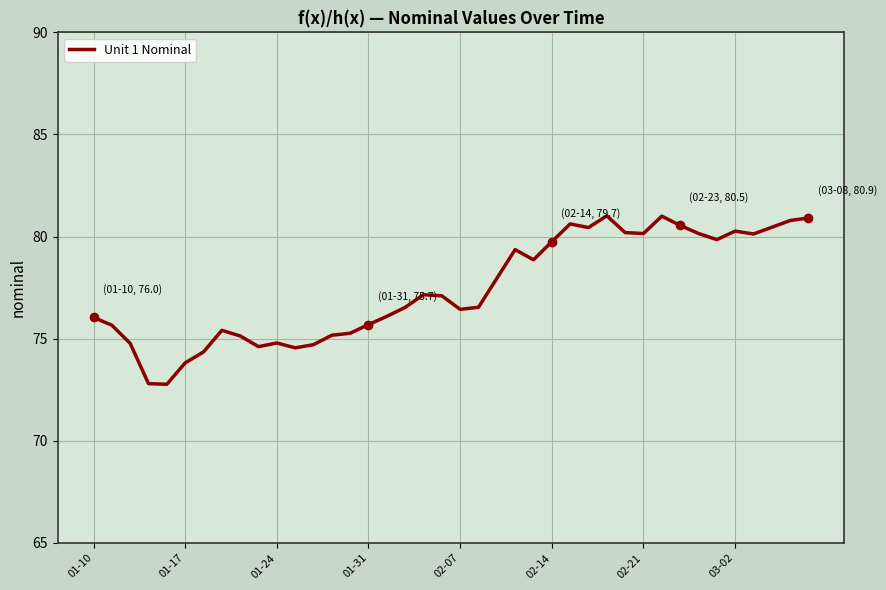

What is the minimum value shown in the chart?

72.8